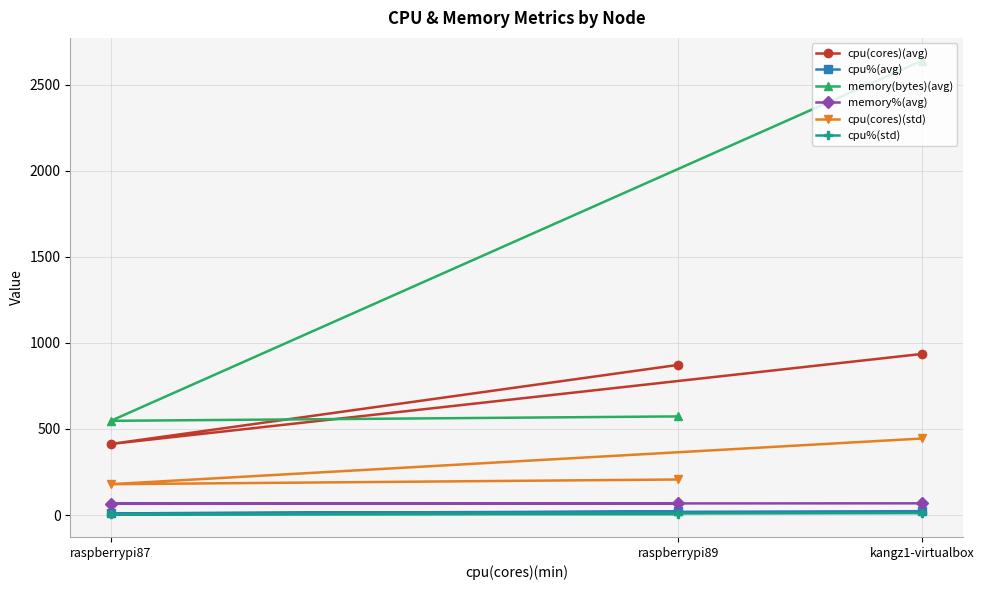

What is the highest value of the cpu(cores)(avg) series?

935.9